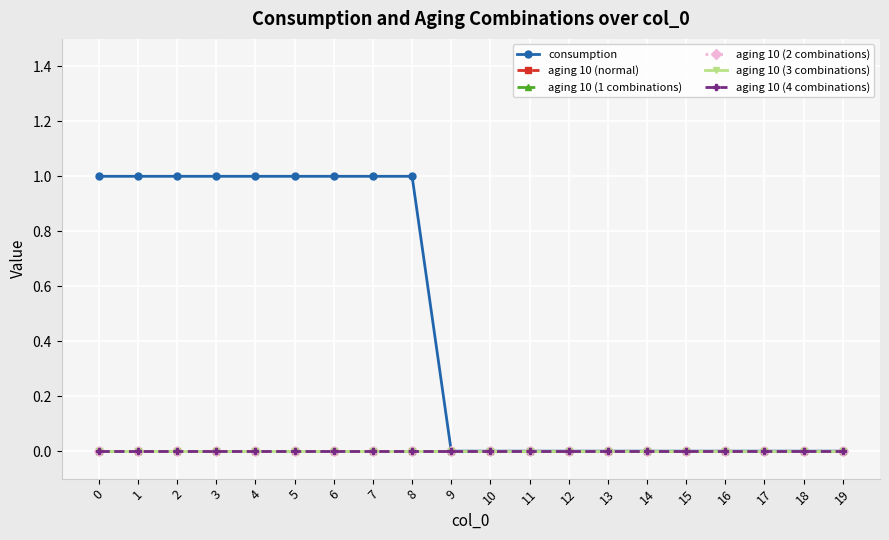

Is this an area chart (filled region under the line)?

No